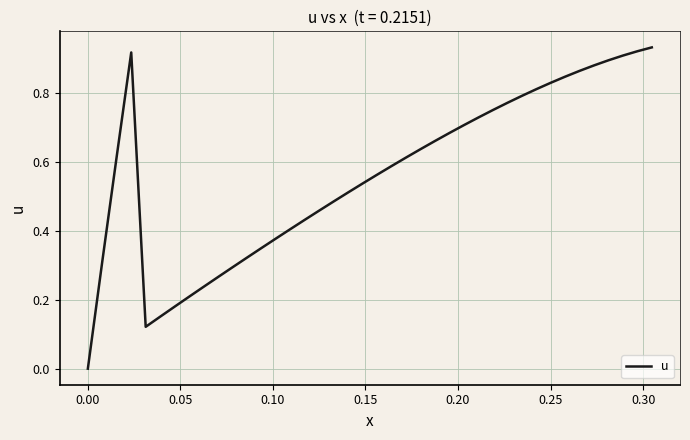

What is the greatest value displayed?

0.9